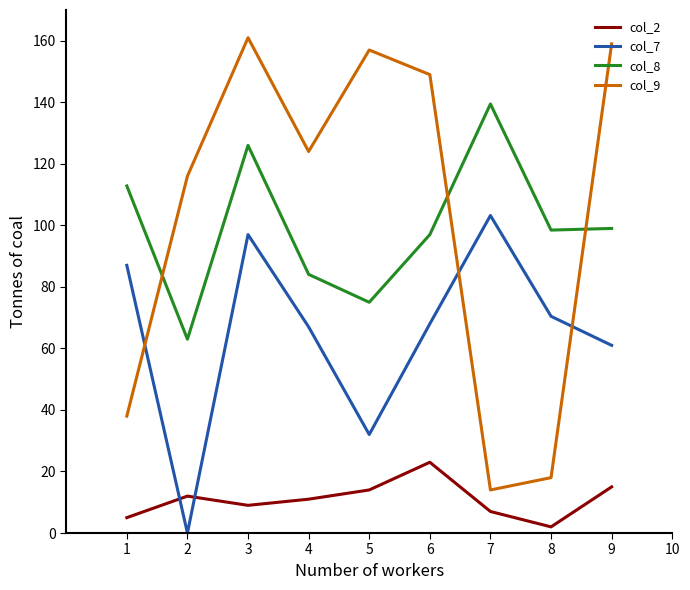

Which series ends up on top after the final intersection of col_7 and col_9?

col_9